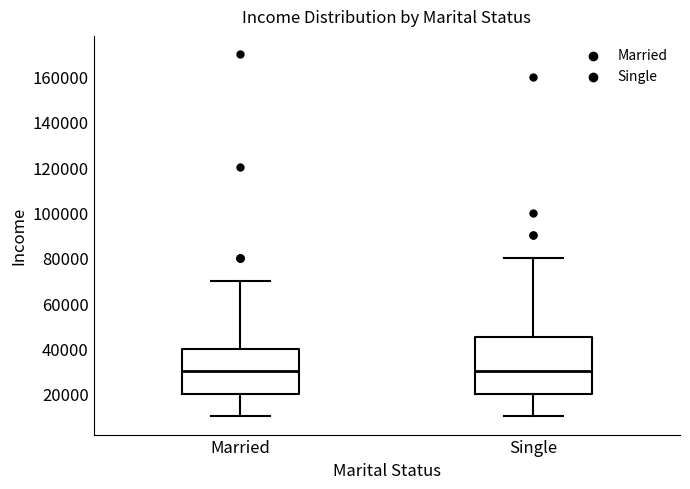

Reading left to right, read every box against the y-axis: the position of its median line, the range the box covers, and the ends of its whiskers. The values are not printed on the chart, so give them approximately, as read against the axis.

Married: median 30000, box 20000 to 40000, whiskers 10000 to 70000
Single: median 30000, box 20000 to 46000, whiskers 10000 to 80000